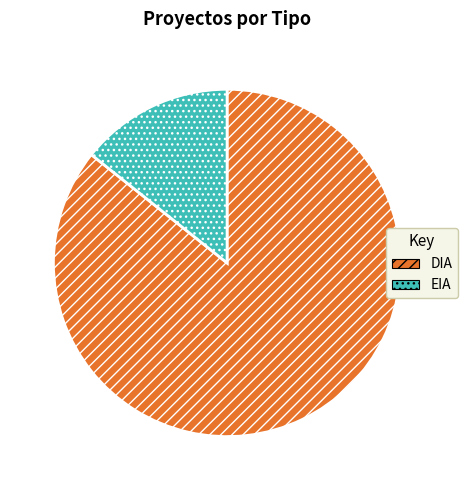

Which has a higher value, EIA or DIA?

DIA